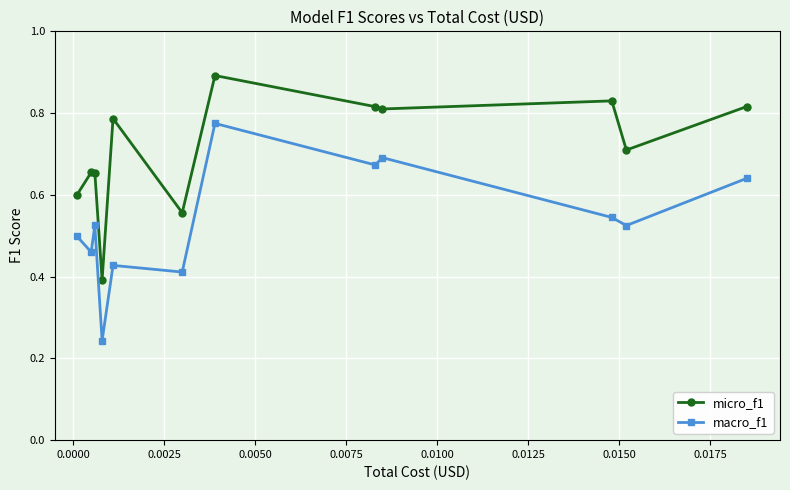

Count the macro_f1 values in the range 0 to 1.

12